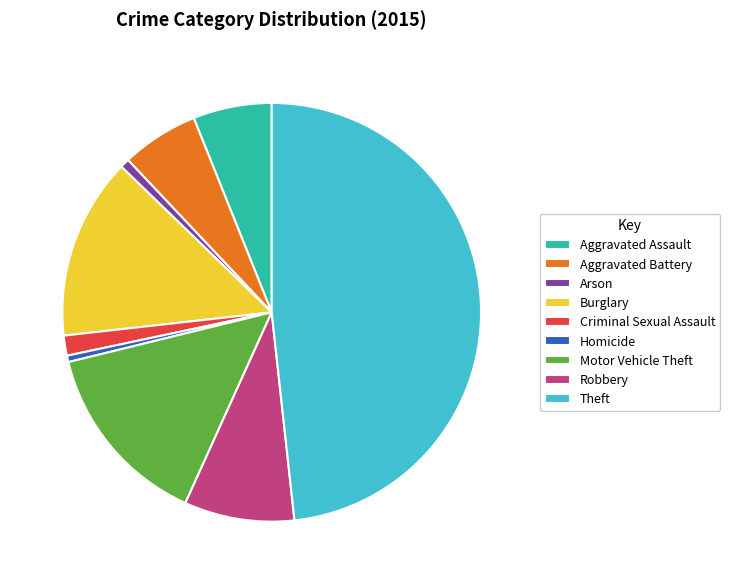

Is it true that Robbery is 9% of the pie?

True